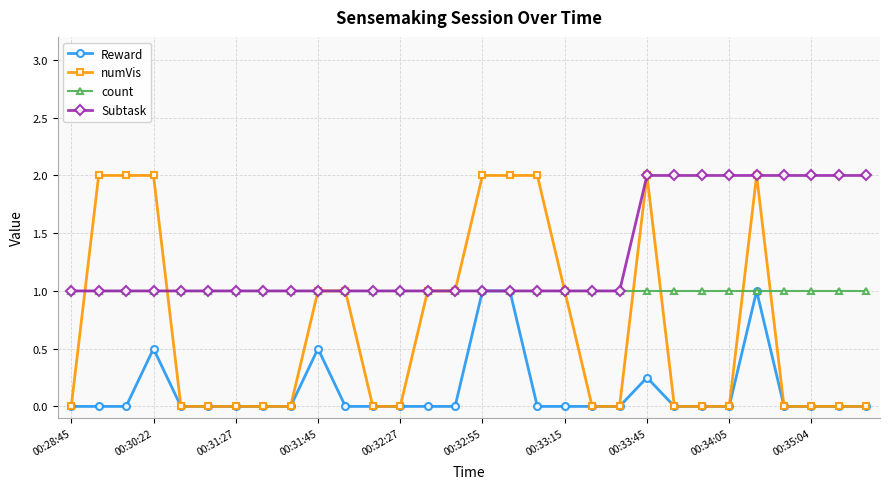

Which series has the widest spread of values?

numVis